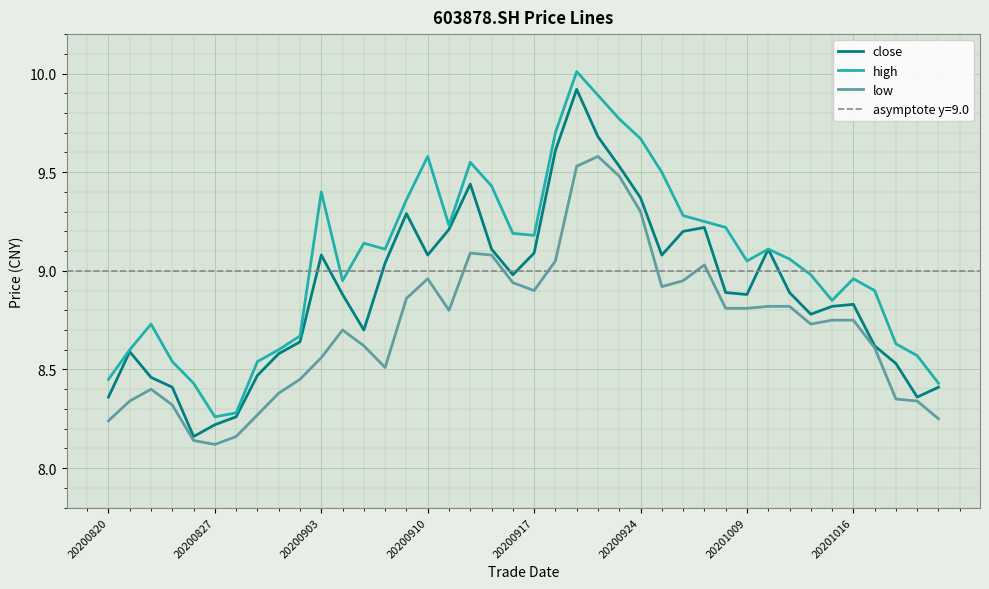

True or false: high and low cross at least once.

False